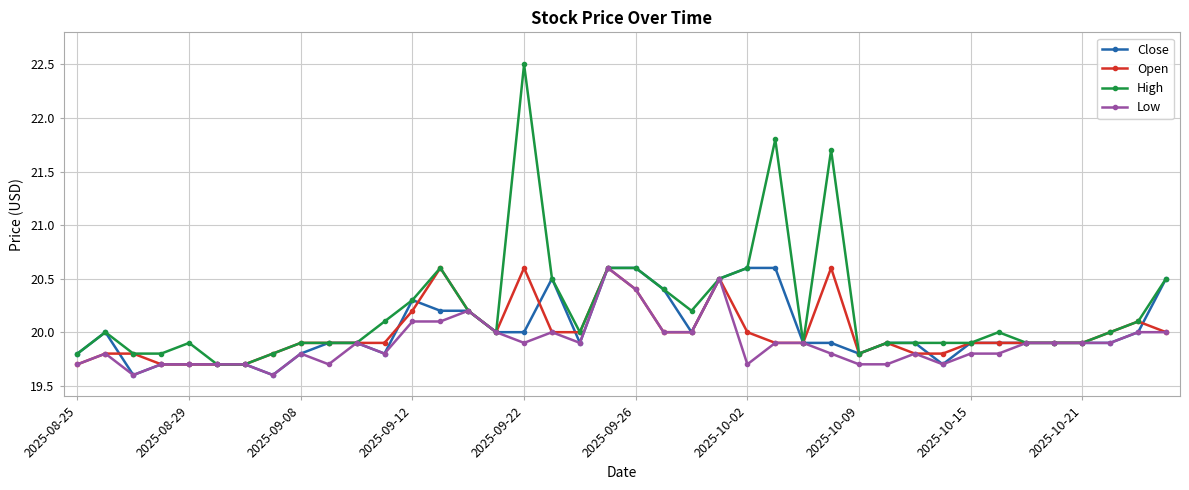

What is the value of the Low point at the 15th from the left?

20.2